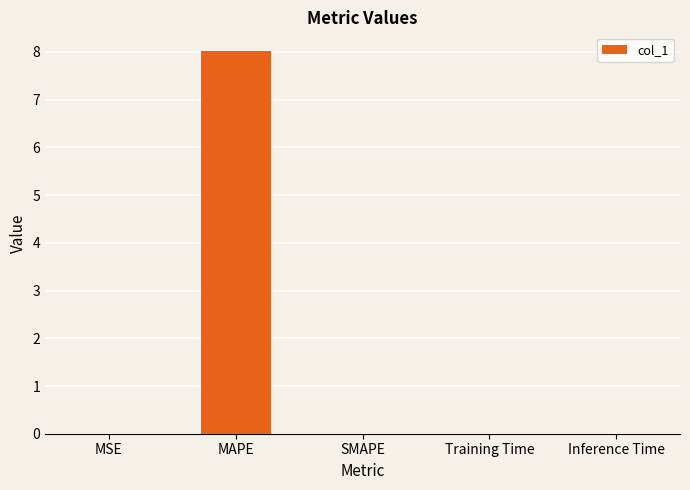

What value does the data have at MAPE?

8.0